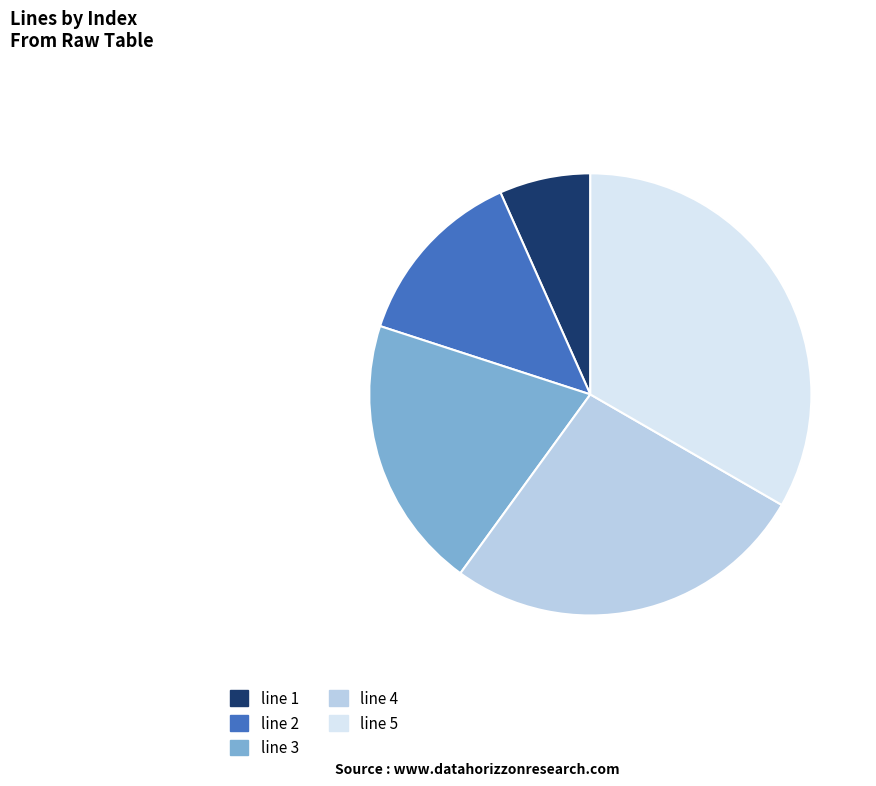

Do line 1 and line 3 together represent more than half of the pie?

No